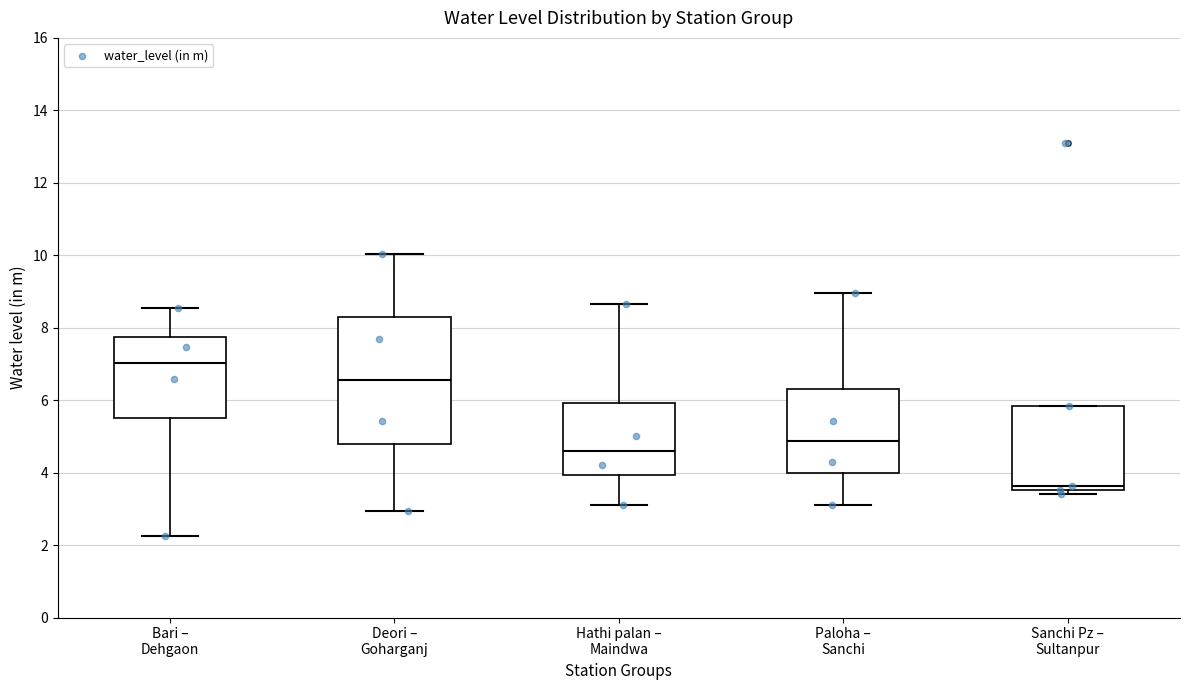

Which box's median line is the highest?

Bari – Dehgaon